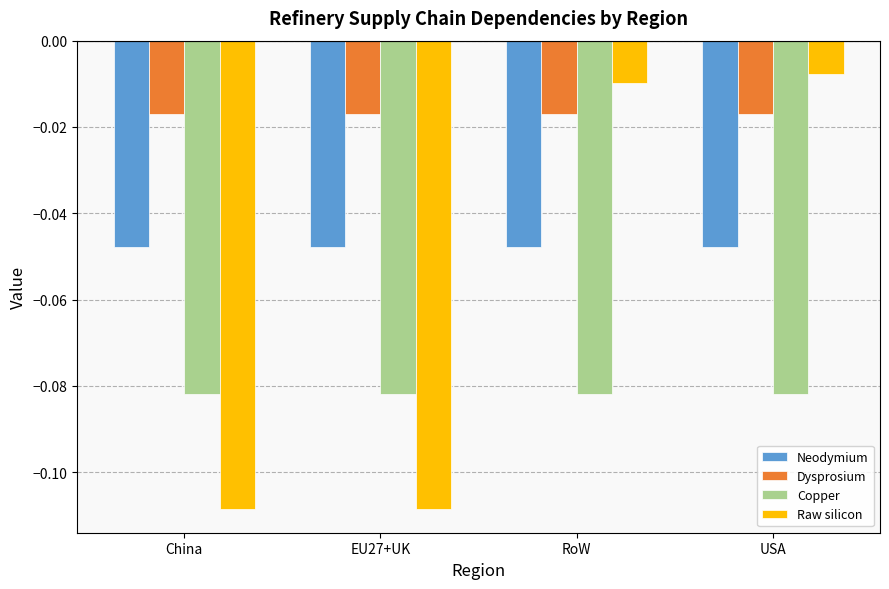

What are all the series names shown in the legend?

Neodymium, Dysprosium, Copper, Raw silicon